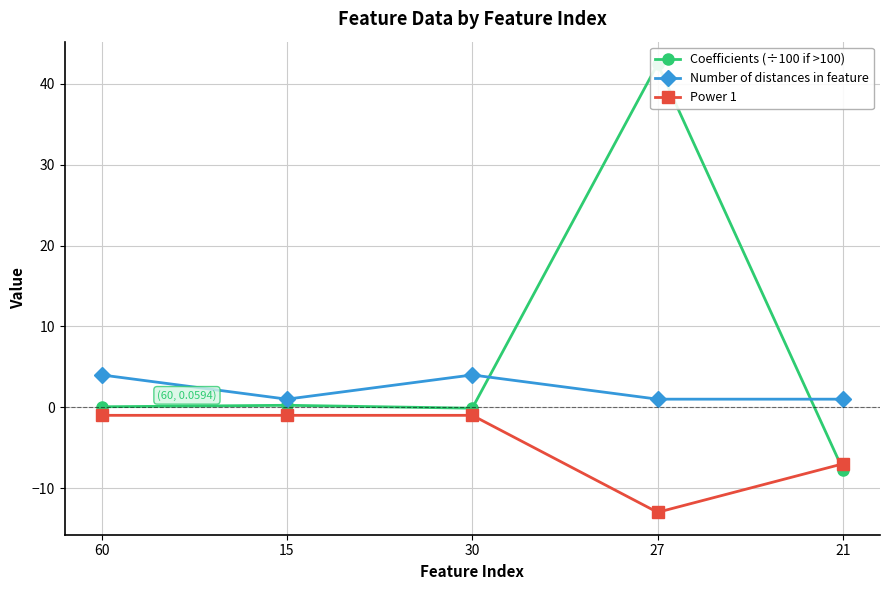

Does the chart display data point markers on the line(s)?

Yes